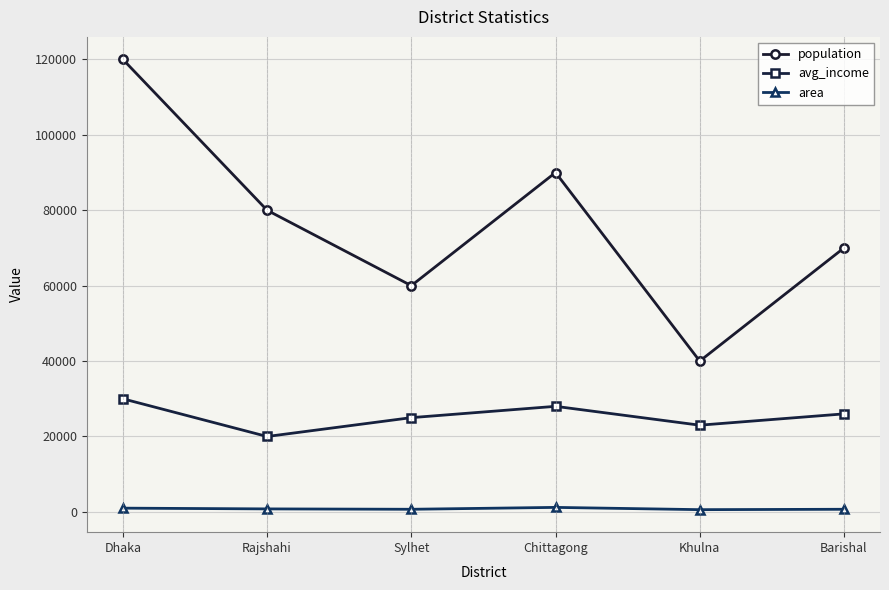

True or false: population and area intersect in this chart.

False